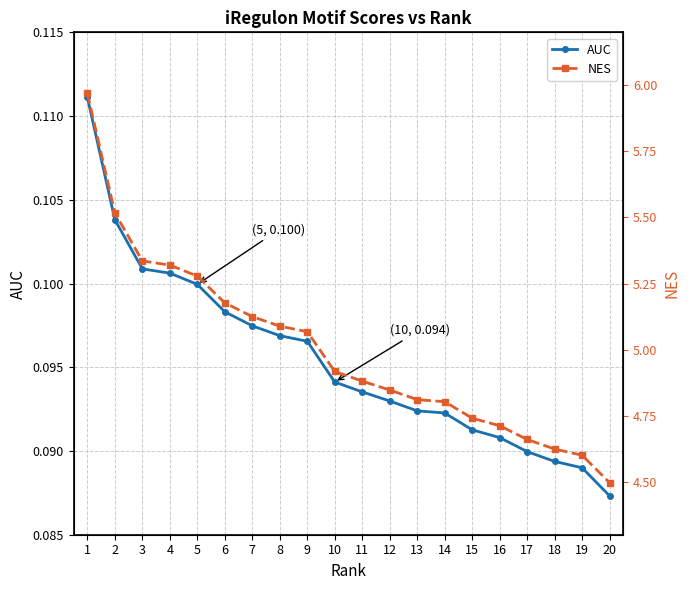

What is the greatest value displayed?

6.0